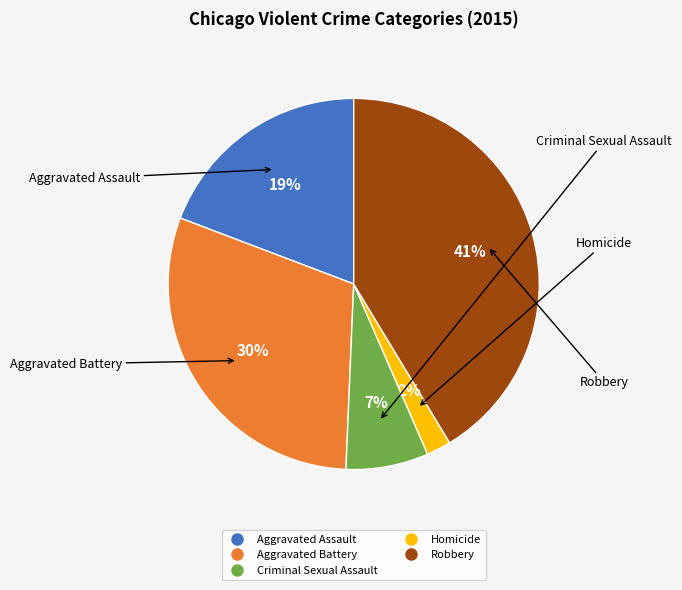

To the nearest percent, what portion does Homicide represent?

2%